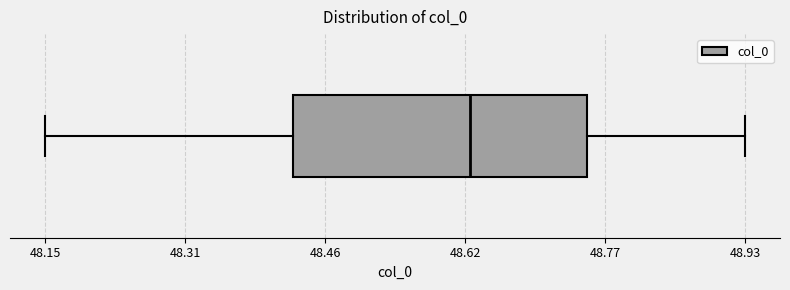

Transcribe this box plot: give where the median line is, the range the box spans, and where the two whiskers end, as read against the x-axis. The values are not printed on the chart, so give them approximately, as read against the axis.

median 48.62, box 48.42 to 48.76, whiskers 48.16 to 48.92